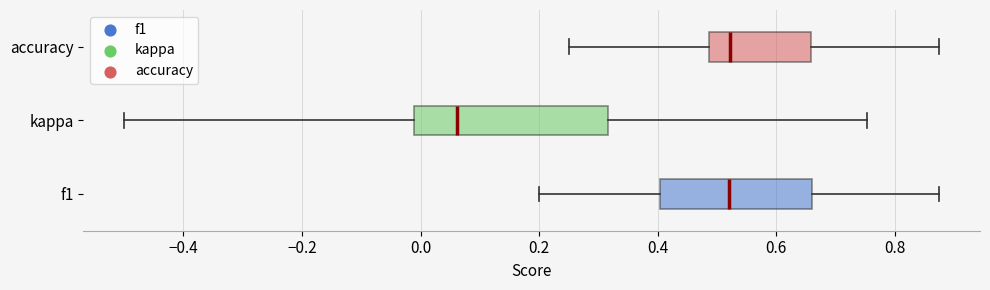

Reading bottom to top, read every box against the x-axis: the position of its median line, the range the box covers, and the ends of its whiskers. The values are not printed on the chart, so give them approximately, as read against the axis.

f1: median 0.52, box 0.40 to 0.66, whiskers 0.20 to 0.88
kappa: median 0.06, box -0.02 to 0.32, whiskers -0.50 to 0.76
accuracy: median 0.52, box 0.48 to 0.66, whiskers 0.26 to 0.88